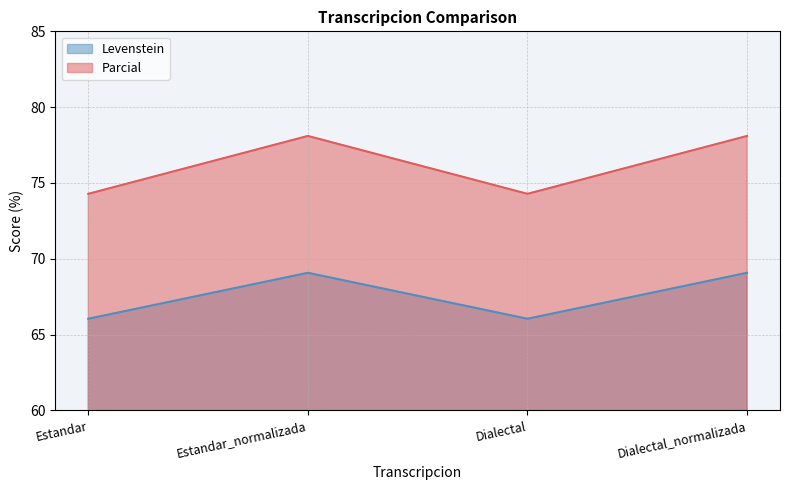

Is the value of Levenstein at Estandar_normalizada greater than the value of Parcial at Dialectal?

No